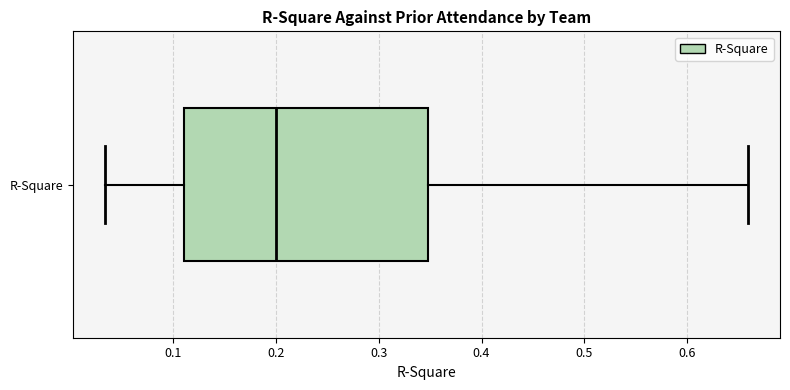

Where is the left edge of the box for R-Square on the x-axis? The values are not printed on the chart, so give them approximately, as read against the axis.

0.11